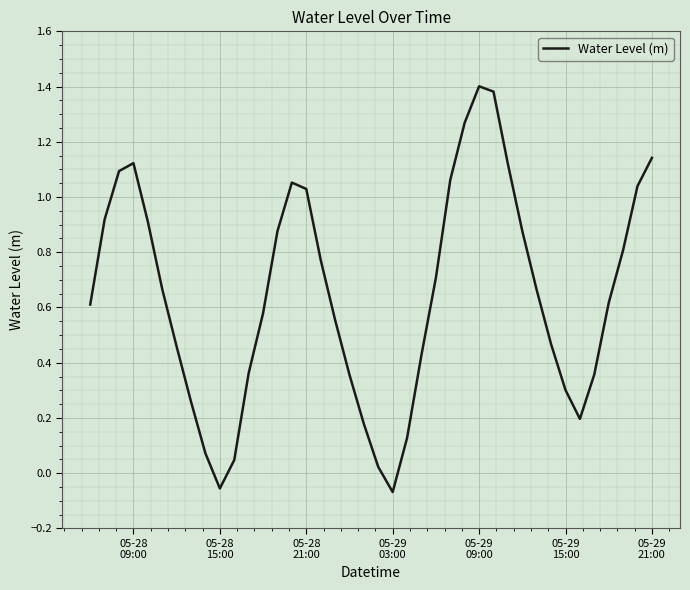

How many lines are shown in the chart?

1